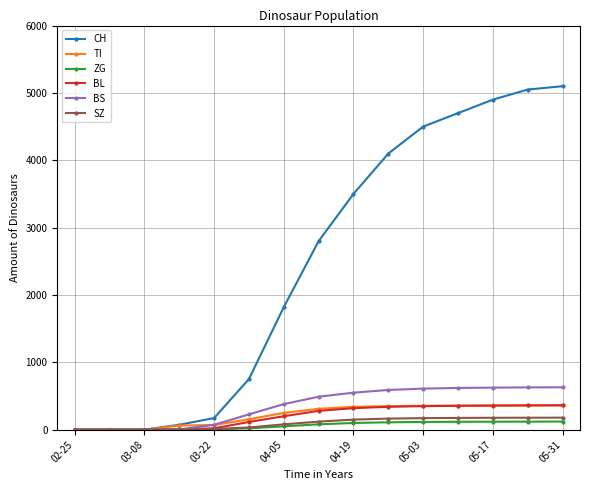

Which series has the largest range (max minus min)?

CH